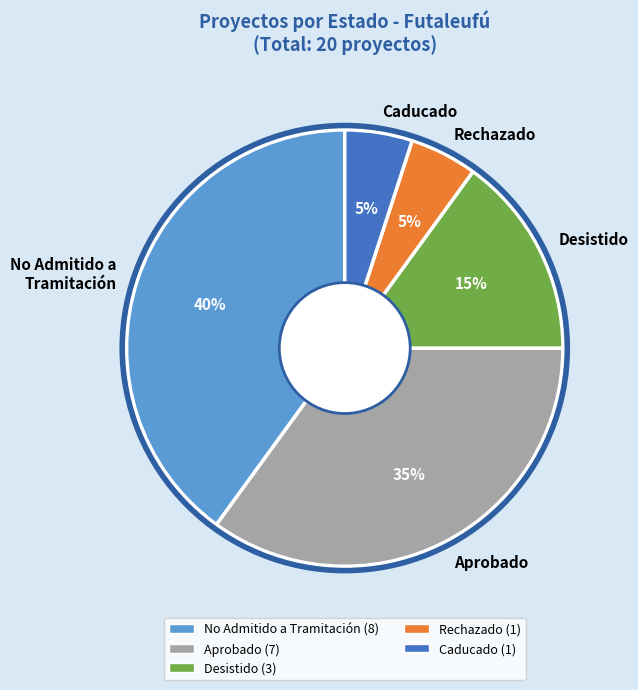

True or false: Caducado accounts for 15% of the total.

False